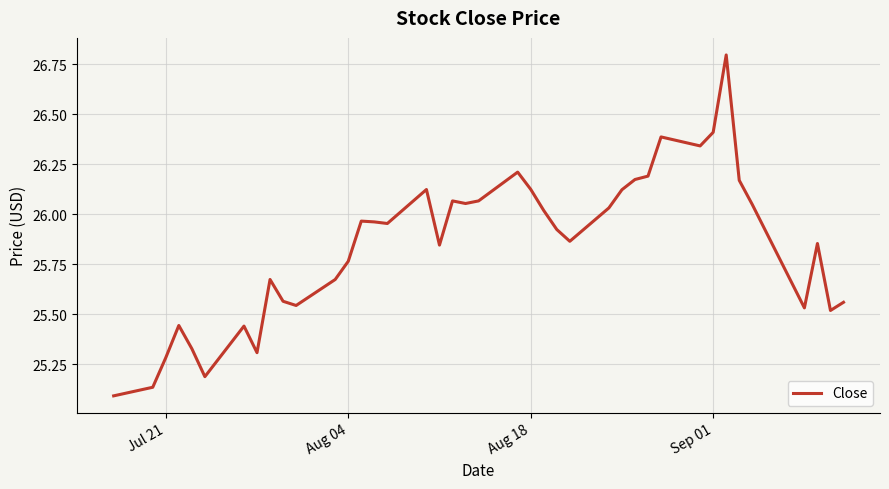

What is the difference between the maximum and minimum values?

1.7